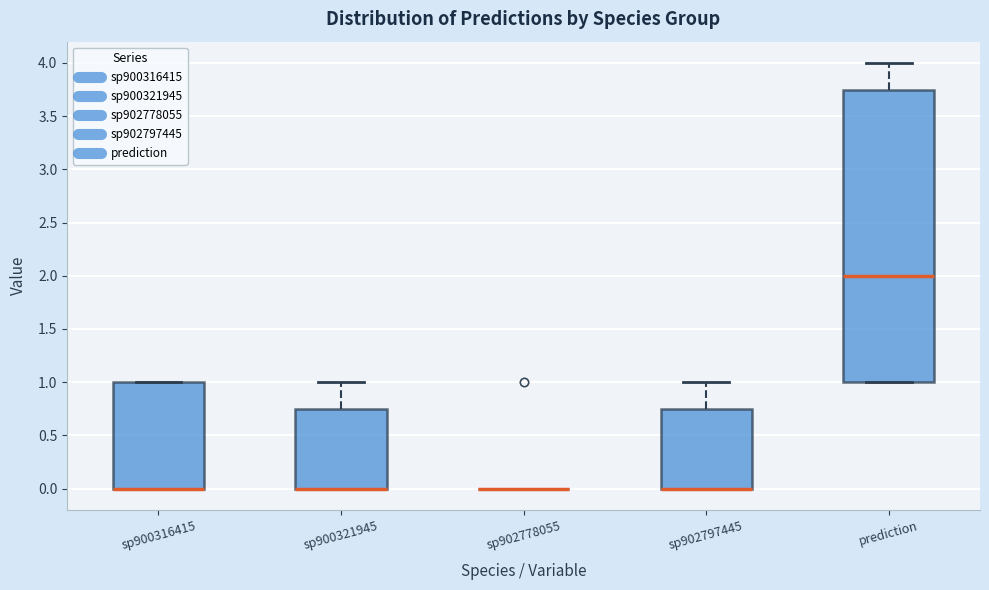

Reading left to right, transcribe this box plot: for each box, give where its median line is, the range the box spans, and where its two whiskers end, as read against the y-axis. The values are not printed on the chart, so give them approximately, as read against the axis.

sp900316415: median 0.00 (drawn on the box's lower edge), box 0.00 to 1.00, whiskers 0.00 to 1.00
sp900321945: median 0.00 (drawn on the box's lower edge), box 0.00 to 0.75, whiskers 0.00 to 1.00
sp902778055: box collapsed to a line at 0.00, whiskers 0.00 to 0.00
sp902797445: median 0.00 (drawn on the box's lower edge), box 0.00 to 0.75, whiskers 0.00 to 1.00
prediction: median 2.00, box 1.00 to 3.75, whiskers 1.00 to 4.00